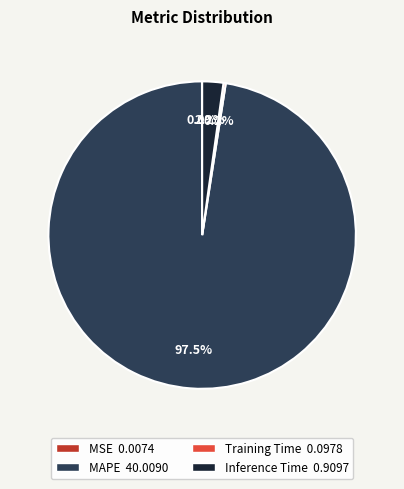

Is there a majority slice in this chart?

Yes